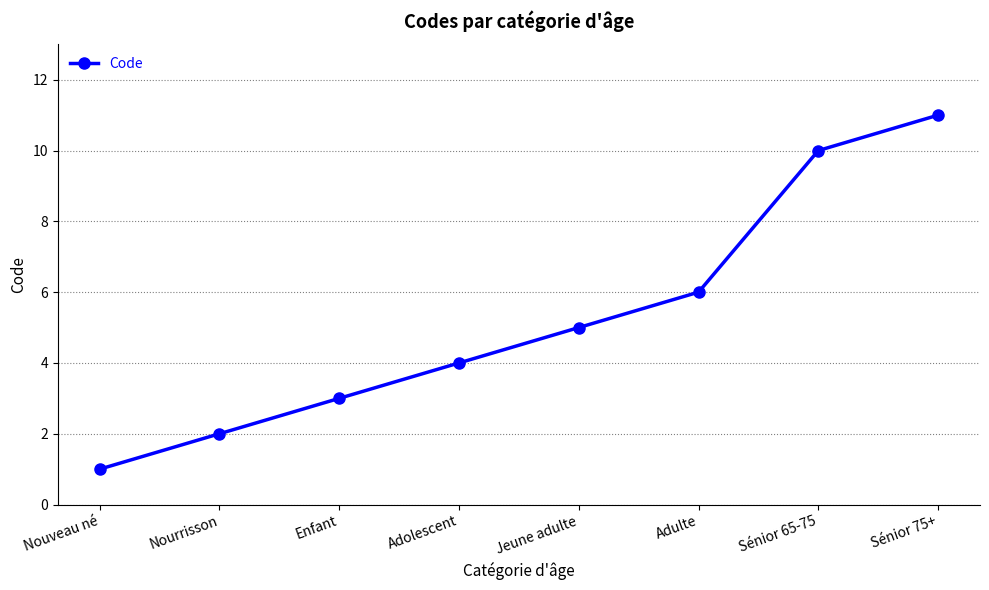

Between Sénior 65-75 and Nouveau né, which is larger?

Sénior 65-75